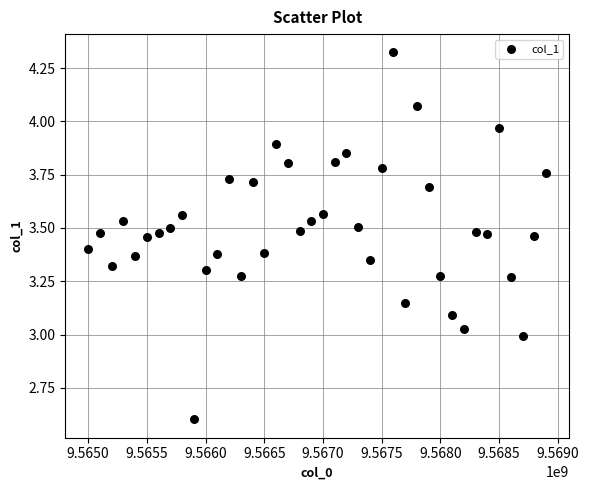

What is the range of X values (max minus min)?

3900000.0